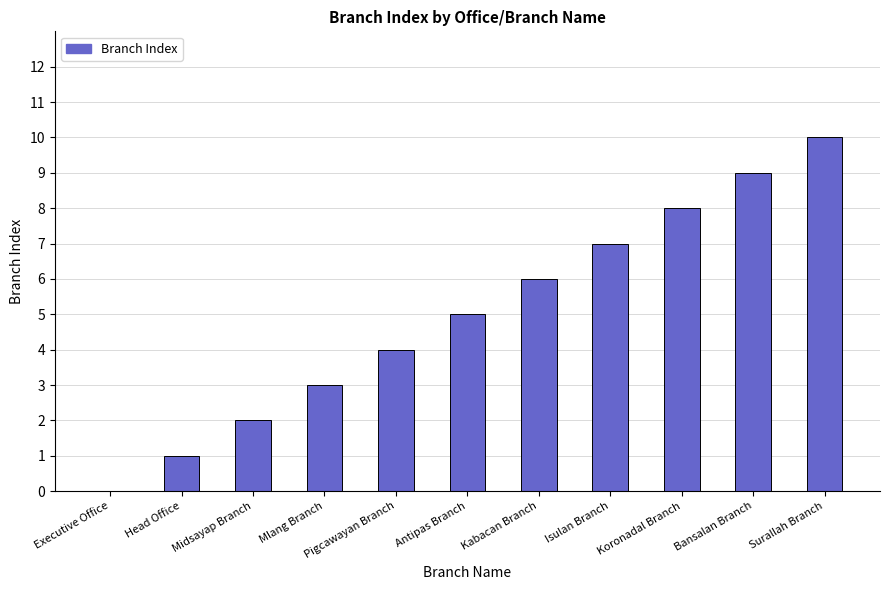

The chart shows a value of 6 at Kabacan Branch. True or false?

True